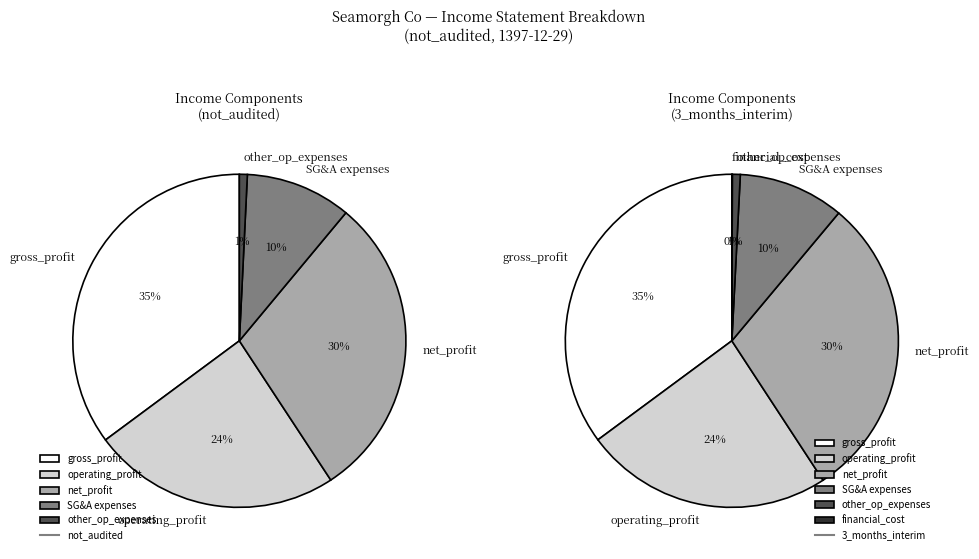

Does other_operating_expenses represent more than half of the total?

No